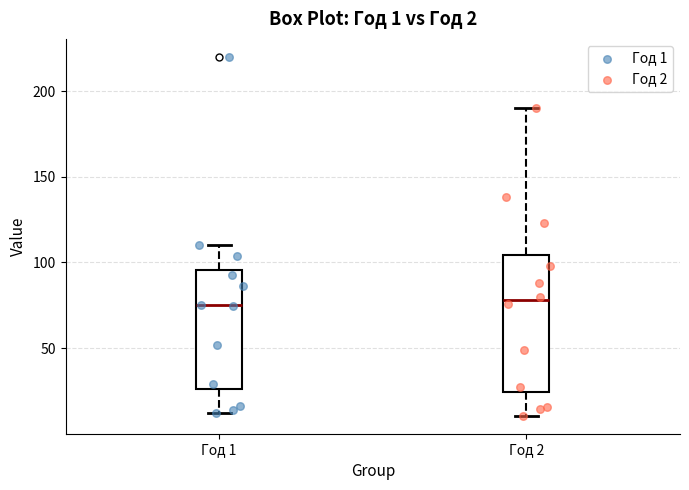

Which box is the tallest, from its lower edge to its upper edge?

Год 2